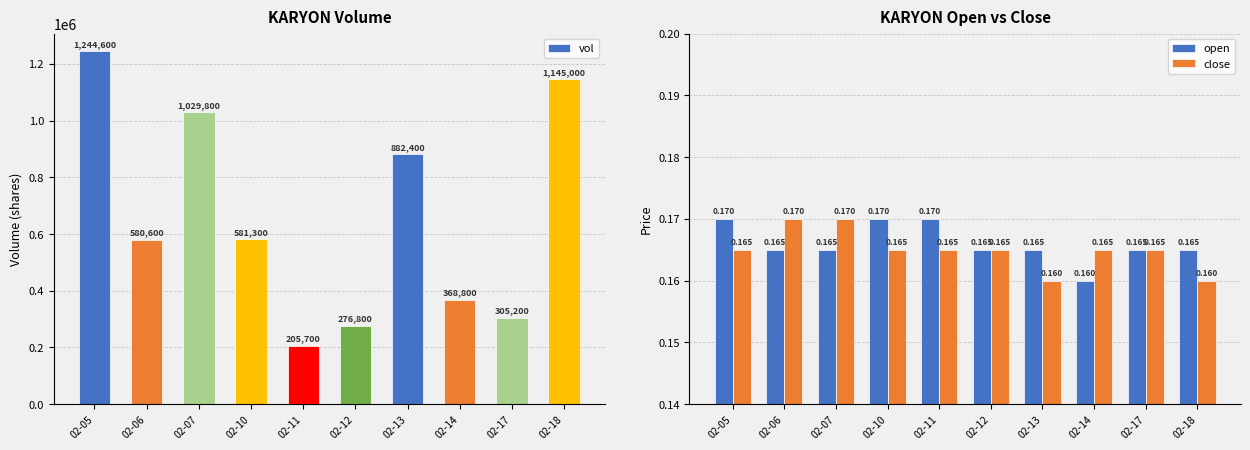

At which category is the sum across all series the highest?

02-05